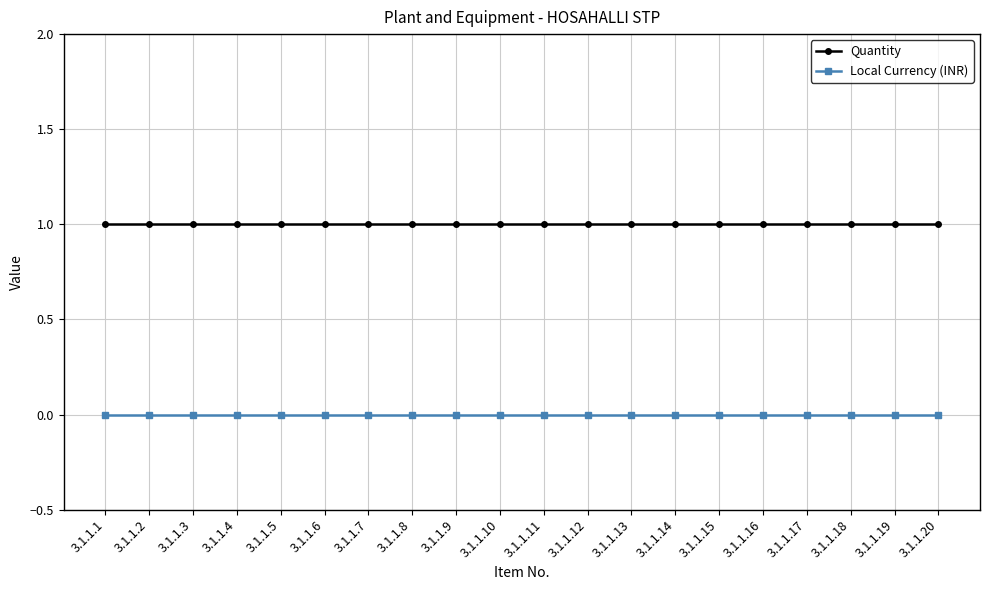

True or false: Local Currency (INR) and Quantity intersect in this chart.

False